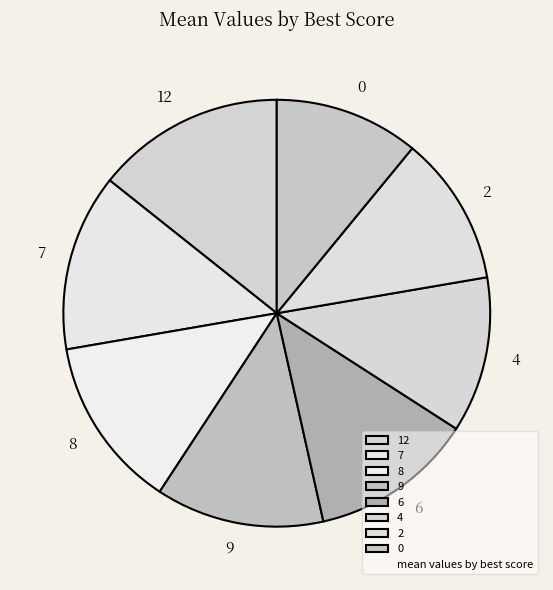

Is the sum of 0 and 9 greater than half?

No